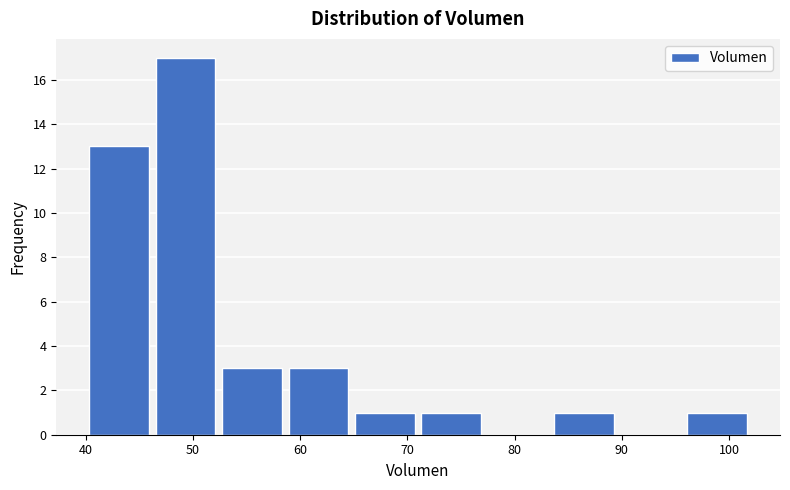

How tall is the bar that spans 71.0 to 77.2 on the x-axis? Neither the bar edges nor the heights are printed on the chart, so give them approximately, as read against the axes.

1